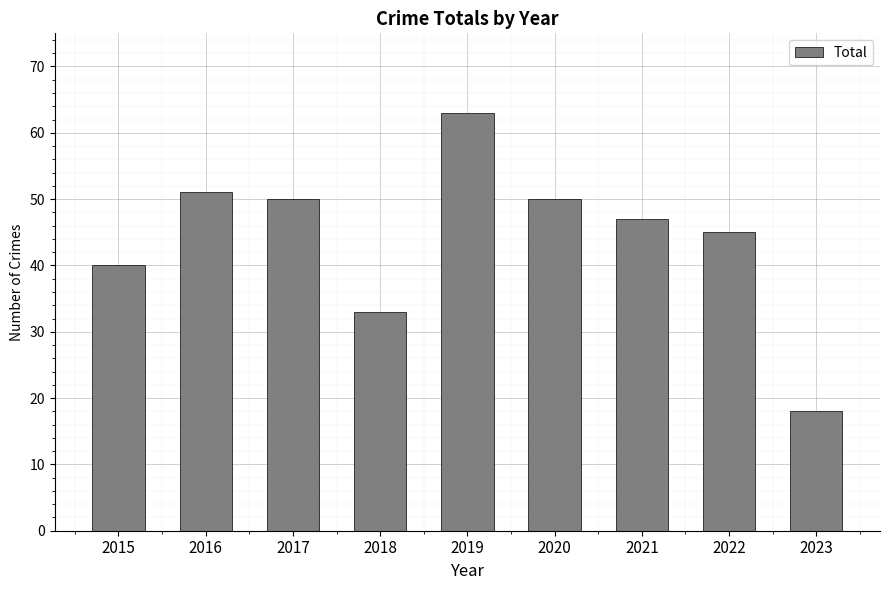

What is the difference between the second highest and second lowest values?

18